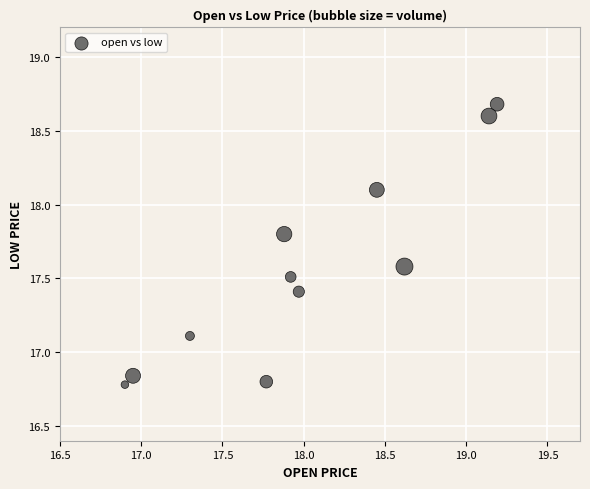

What Y value in the scatter plot is closest to 17?

17.1